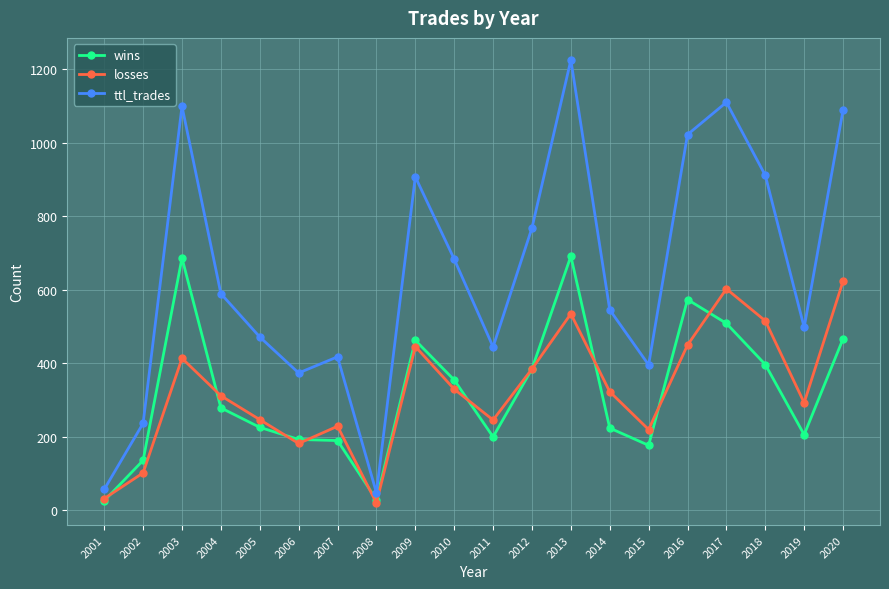

What is the difference between the second highest and minimum values in the losses series?

583